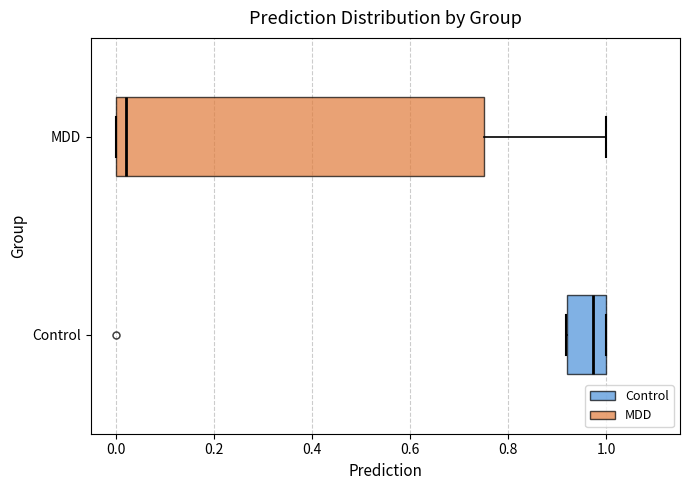

Reading bottom to top, read every box against the x-axis: the position of its median line, the range the box covers, and the ends of its whiskers. The values are not printed on the chart, so give them approximately, as read against the axis.

Control: median 0.98, box 0.92 to 1.00, whiskers 0.92 to 1.00
MDD: median 0.02, box 0.00 to 0.76, whiskers 0.00 to 1.00